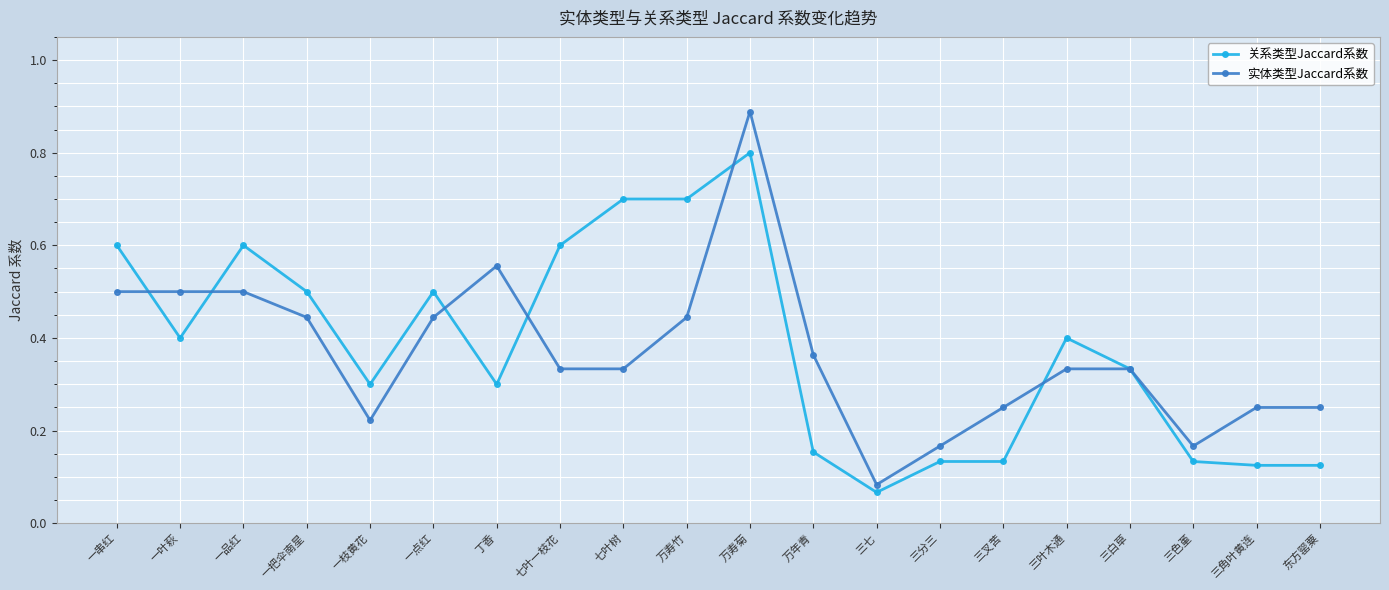

Between which two adjacent categories do 关系类型Jaccard系数 and 实体类型Jaccard系数 first intersect?

一串红 and 一叶萩